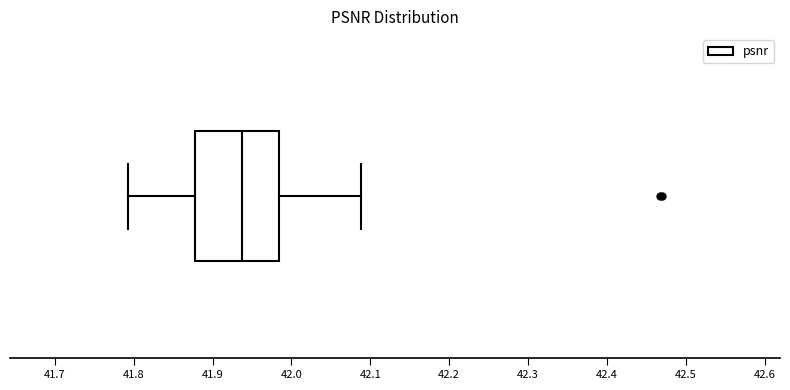

Transcribe this box plot: give where the median line is, the range the box spans, and where the two whiskers end, as read against the x-axis. The values are not printed on the chart, so give them approximately, as read against the axis.

median 41.94, box 41.88 to 41.98, whiskers 41.79 to 42.09